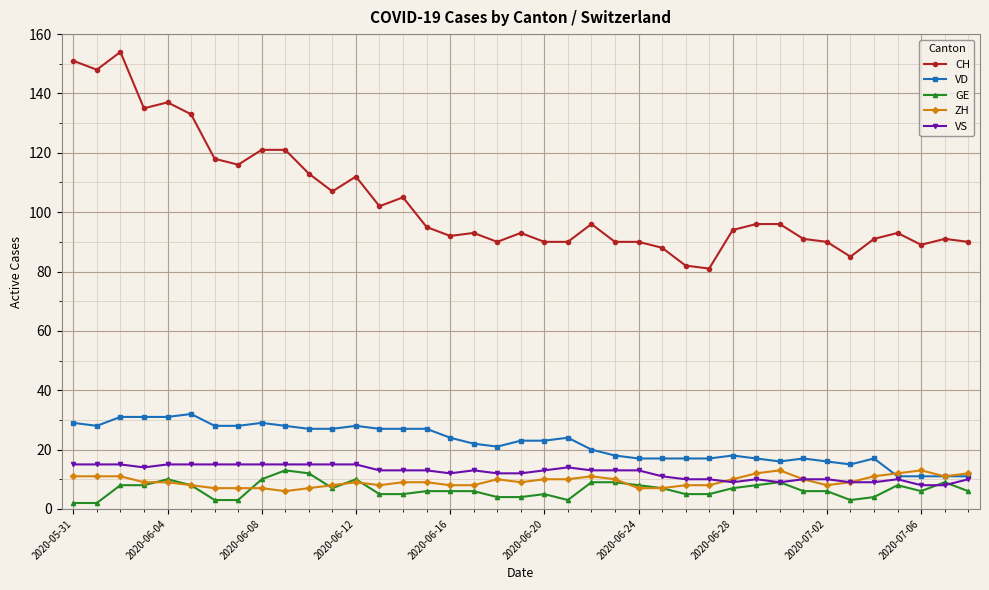

What is the value of the CH point at the 39th from the left?

90